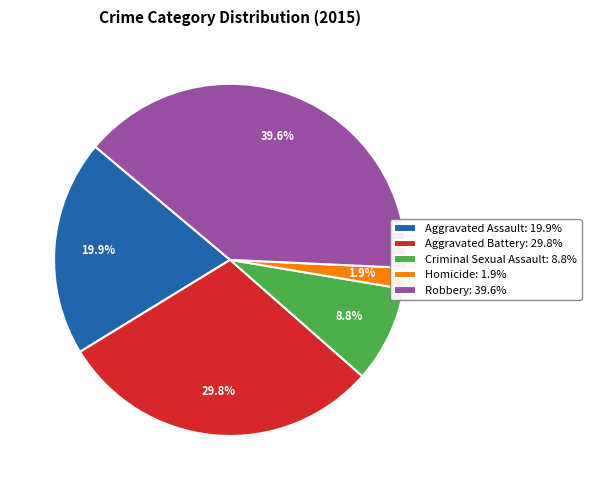

What is the largest slice in the pie chart?

Robbery